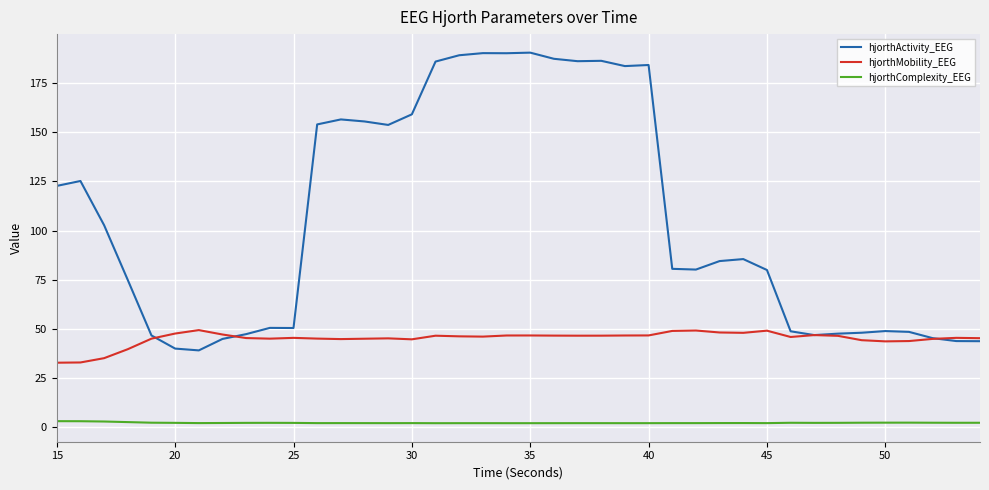

Which series has the largest range (max minus min)?

hjorthActivity_EEG